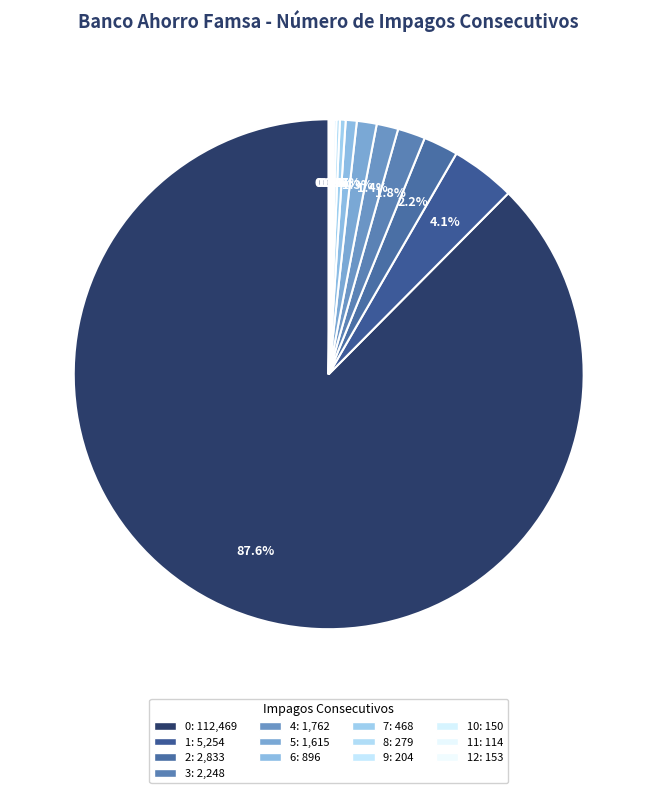

Is there a majority slice in this chart?

Yes